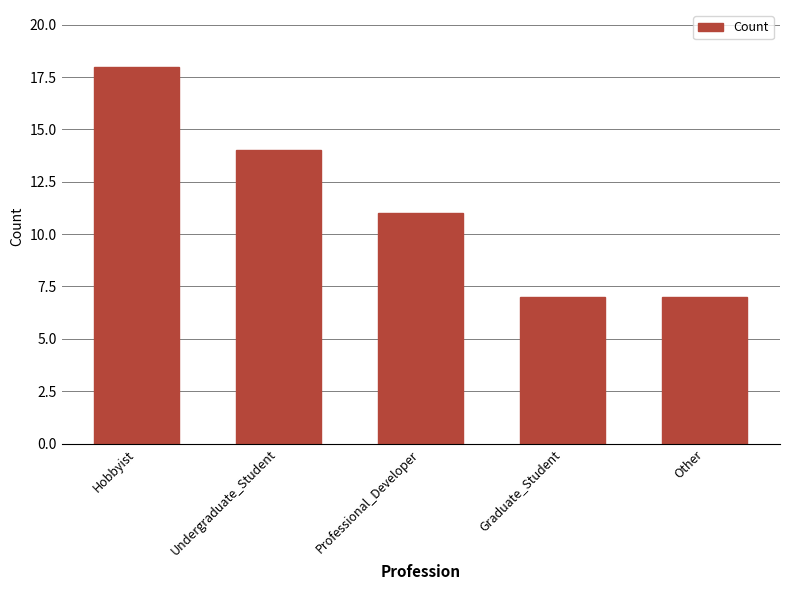

What is the difference between the maximum and minimum values?

11